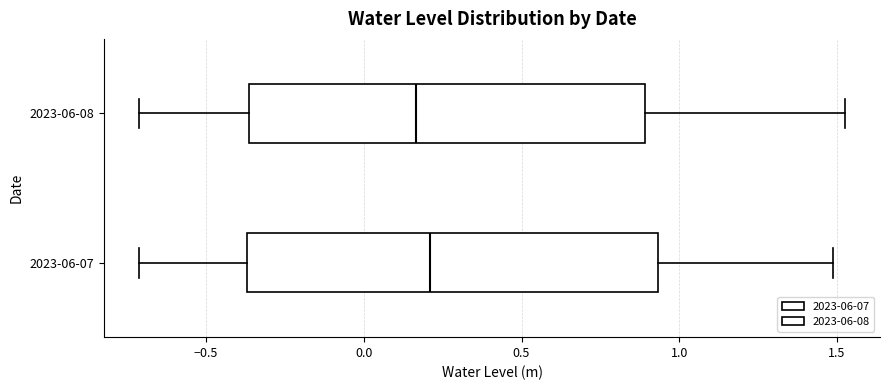

Where does the left whisker of the box for 2023-06-07 end on the x-axis? The values are not printed on the chart, so give them approximately, as read against the axis.

-0.70